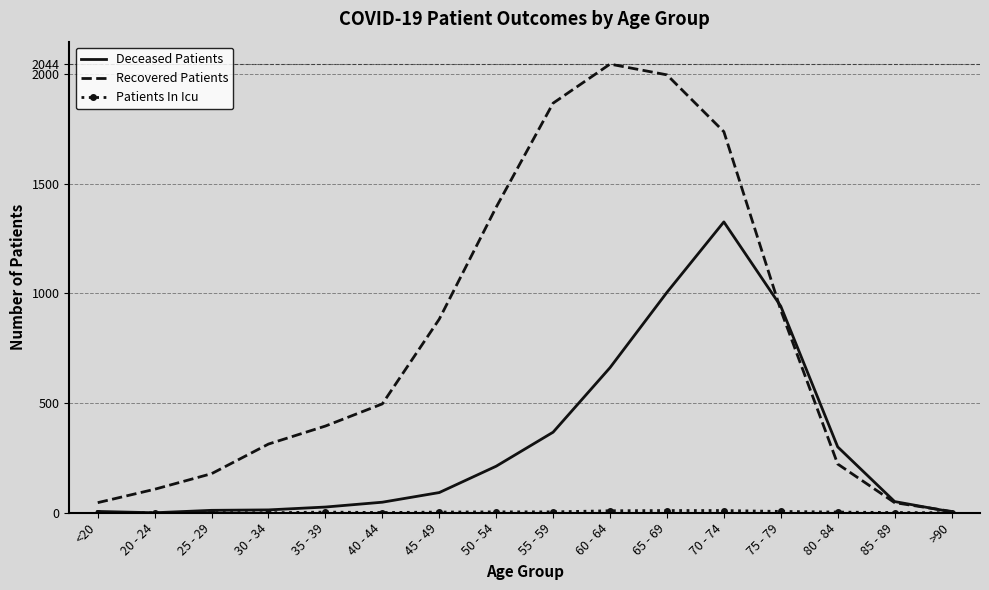

In Deceased Patients, how many points are higher than both neighbors (excluding endpoints)?

1